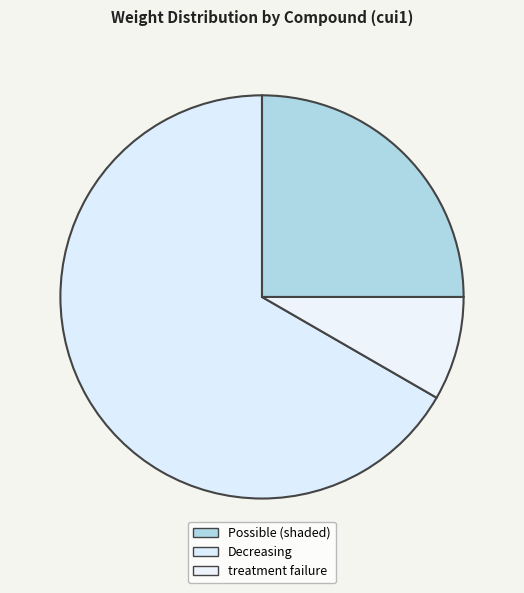

Count the number of slices in the pie.

3